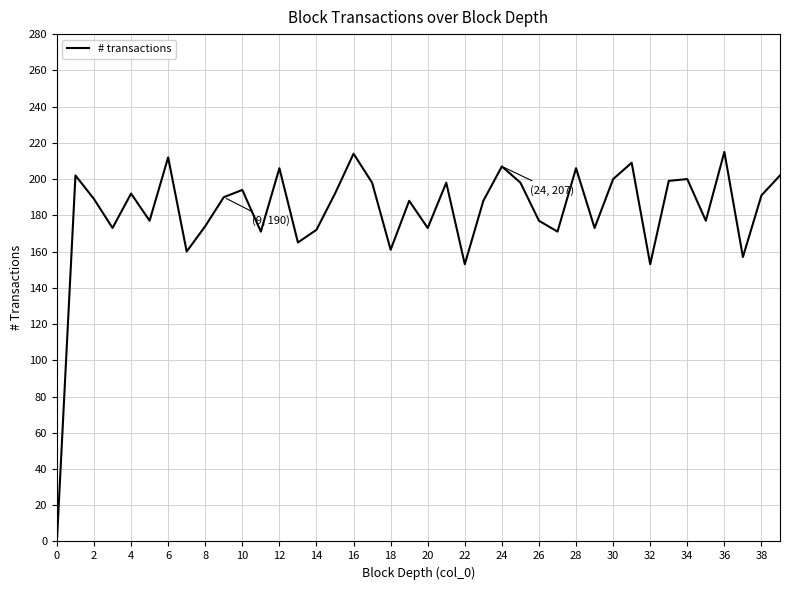

What is the greatest value displayed?

215